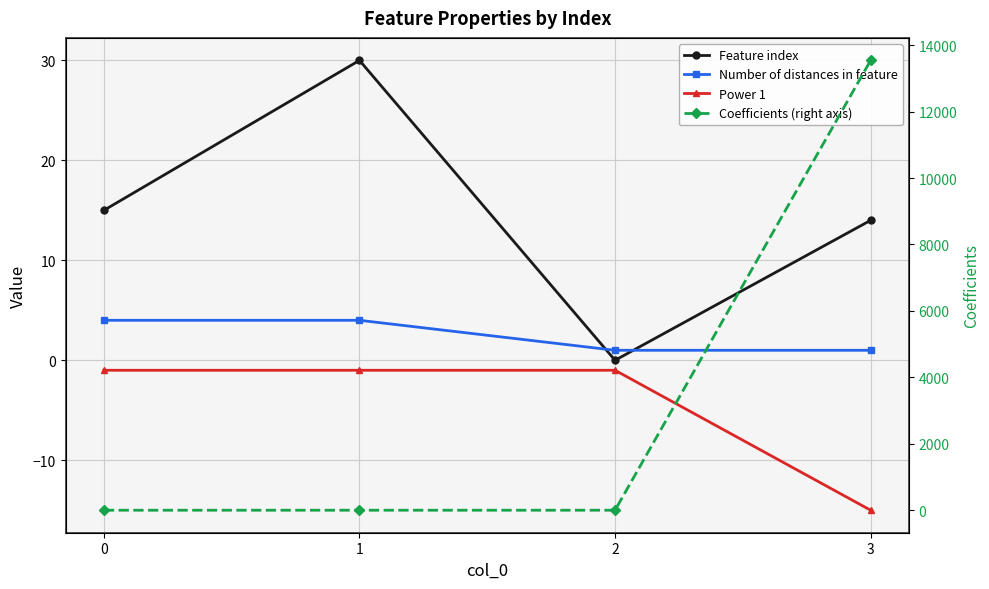

Does the chart display data point markers on the line(s)?

Yes